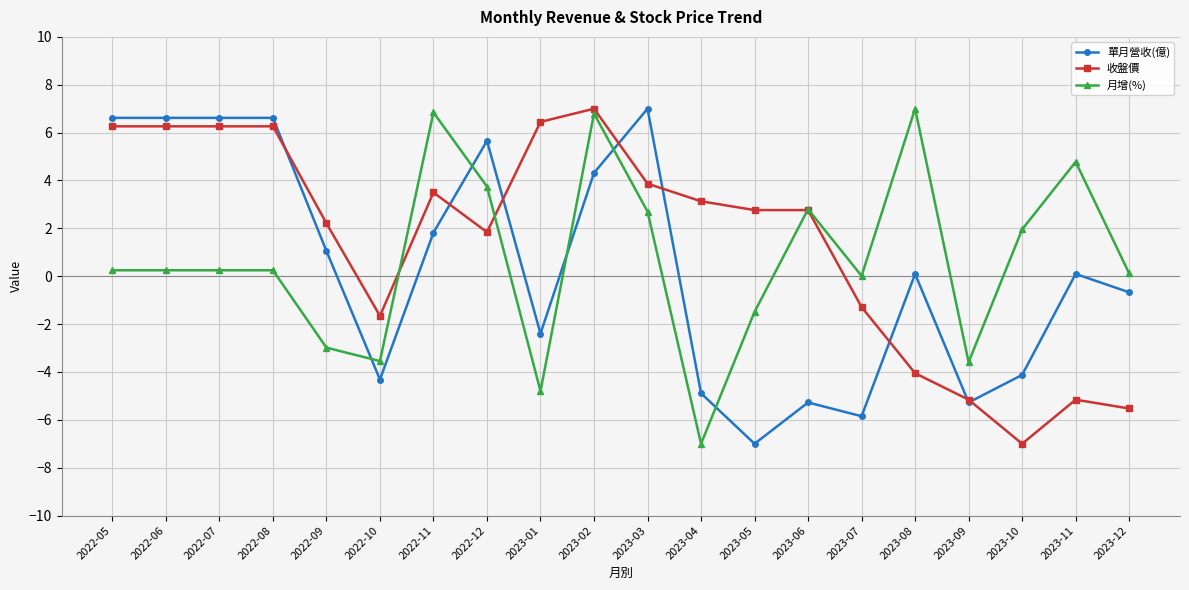

True or false: 月增(%) has more than 1 points higher than both neighbors.

True